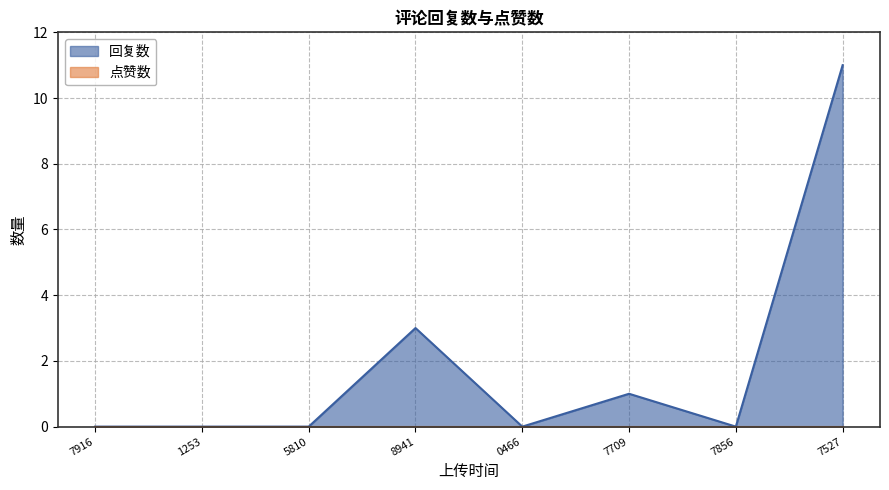

What is the average value?

2